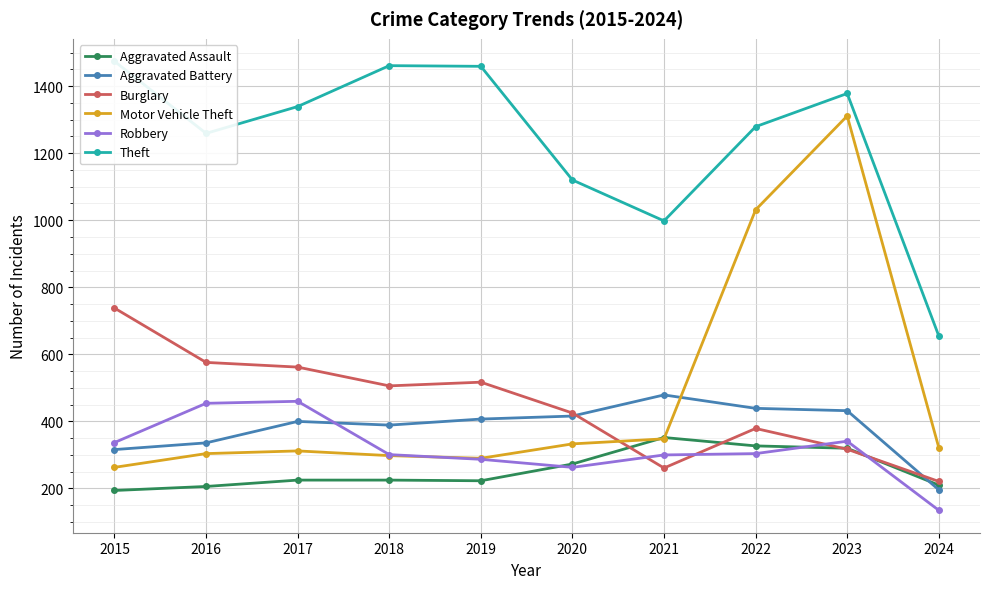

True or false: Aggravated Assault and Theft intersect in this chart.

False